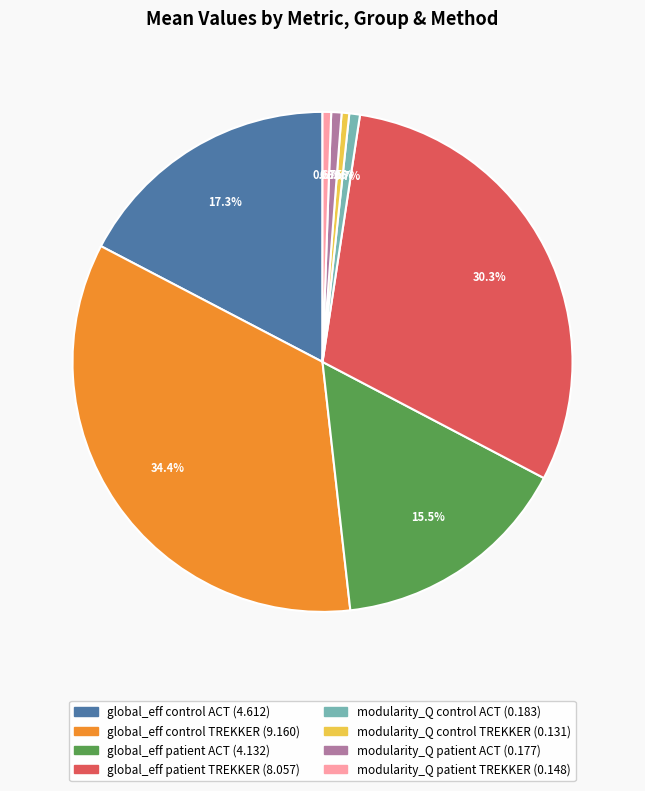

Is there any slice that represents more than half of the pie?

No